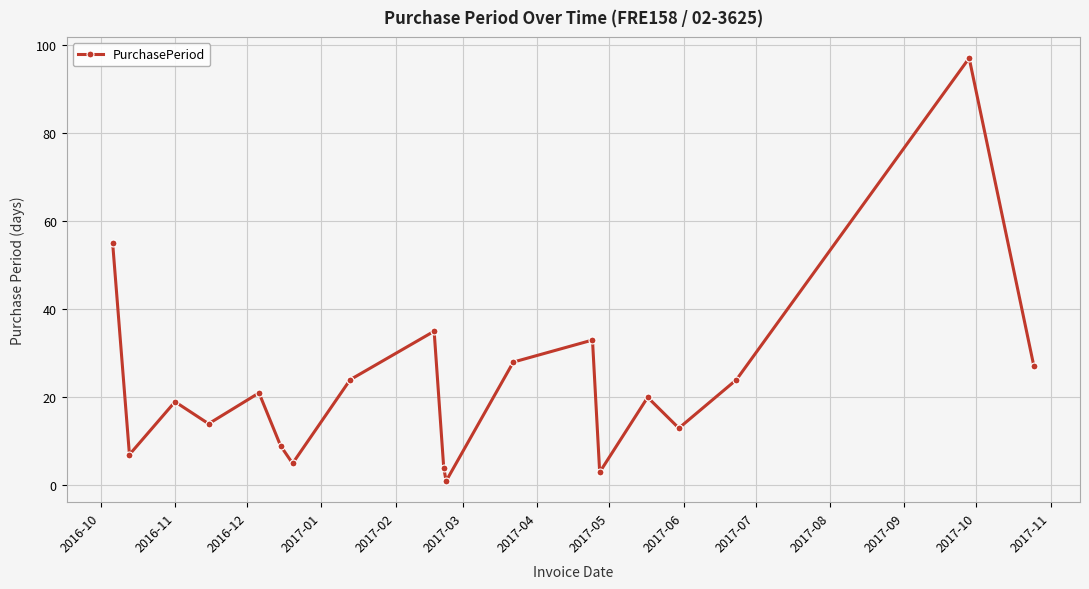

What is the difference between the second highest and minimum values?

54